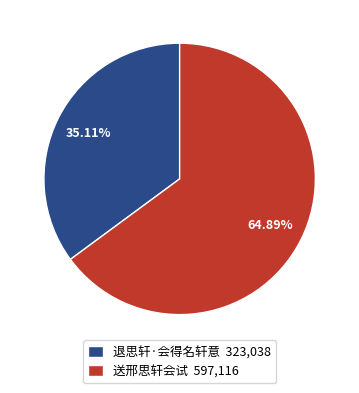

Combined, do 送邢思轩会试 and 退思轩·会得名轩意 account for over 50%?

Yes